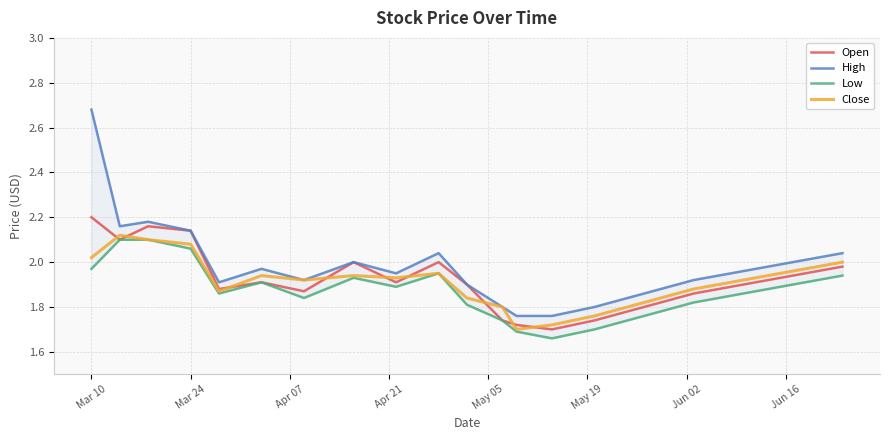

The Open series shows 2.2 at Mar 10. True or false?

True